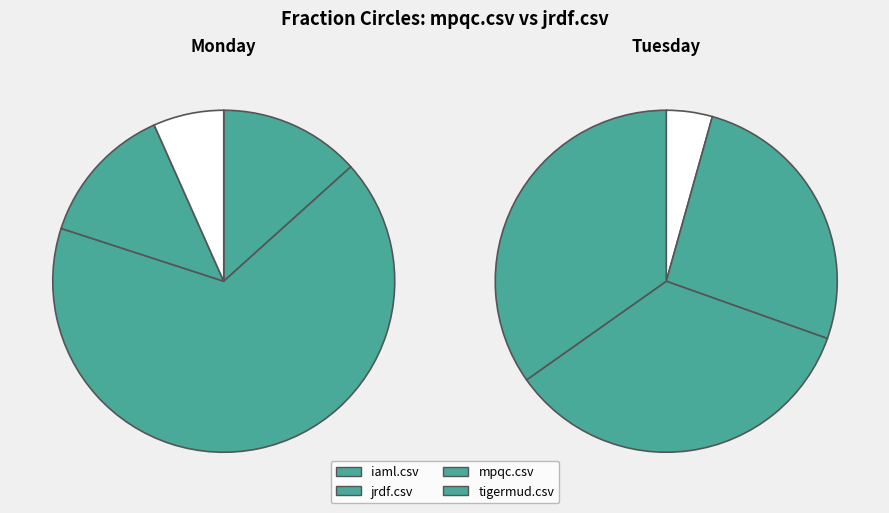

Does mpqc.csv represent more than half of the total?

No